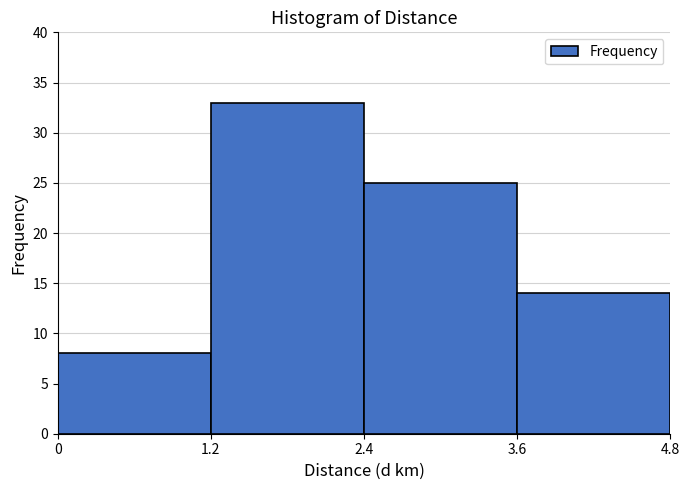

Reading left to right, transcribe this chart: for each bar, give the range it covers on the x-axis and its height. The values are not printed on the chart, so give them approximately, as read against the axis.

0 to 1.2: 8
1.2 to 2.4: 33
2.4 to 3.6: 25
3.6 to 4.8: 14